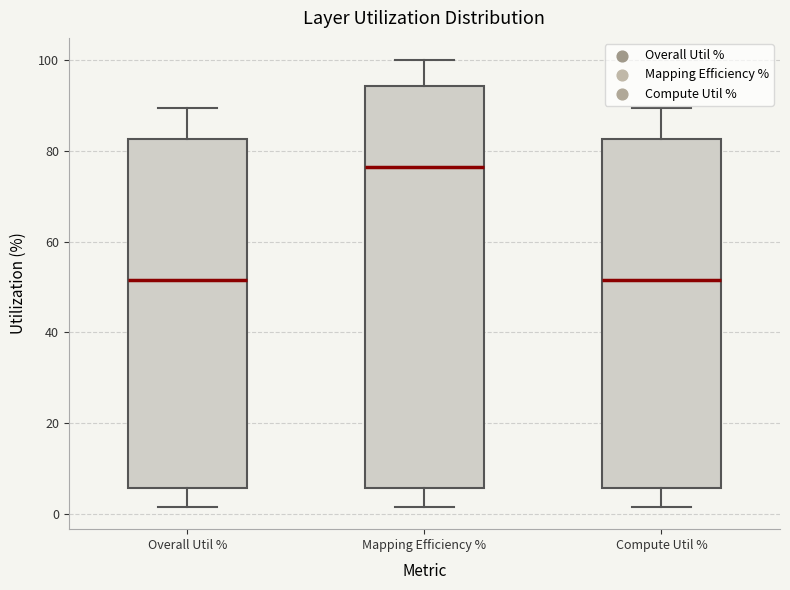

Which box is the tallest, from its lower edge to its upper edge?

Mapping Efficiency %